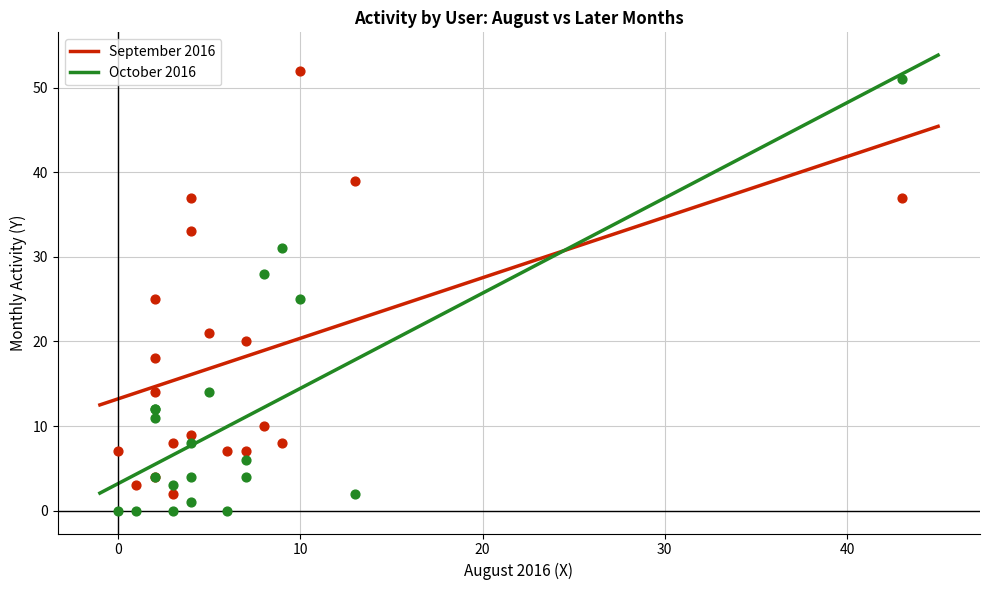

Which series has the largest total across all categories?

September 2016